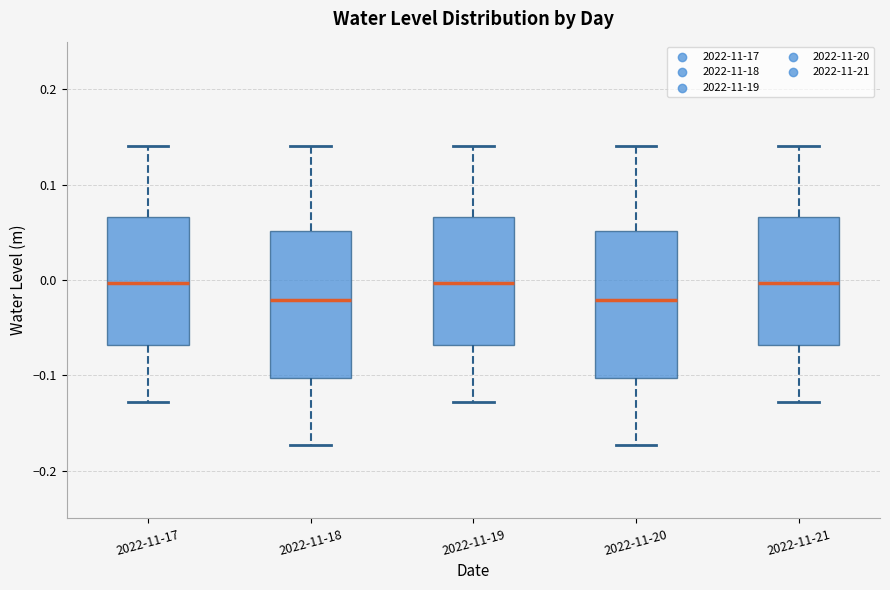

Where does the upper whisker of the box for 2022-11-21 end on the y-axis? The values are not printed on the chart, so give them approximately, as read against the axis.

0.14